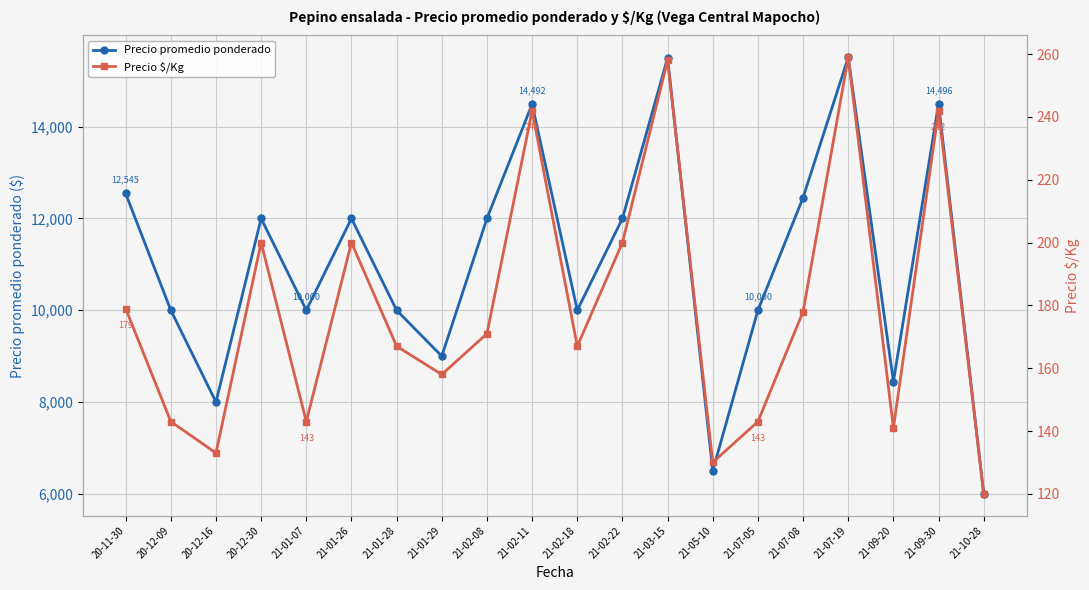

Rank the categories by Precio $/Kg value from lowest to highest.

21-10-28, 21-05-10, 20-12-16, 21-09-20, 20-12-09, 21-01-07, 21-07-05, 21-01-29, 21-01-28, 21-02-18, 21-02-08, 21-07-08, 20-11-30, 20-12-30, 21-01-26, 21-02-22, 21-02-11, 21-09-30, 21-03-15, 21-07-19